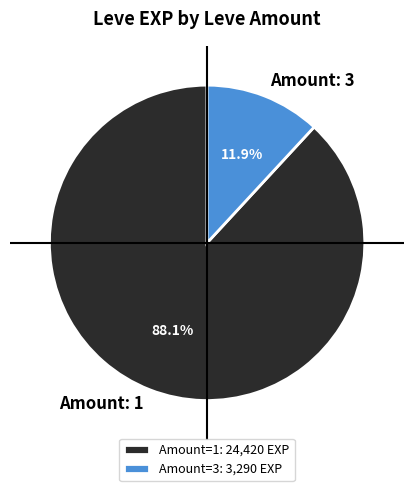

Does any single category account for the majority?

Yes